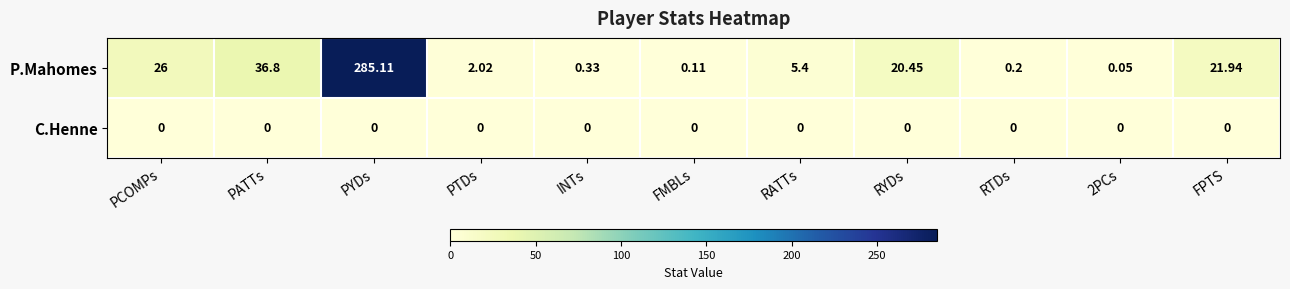

At how many categories does at least one series exceed 154?

1